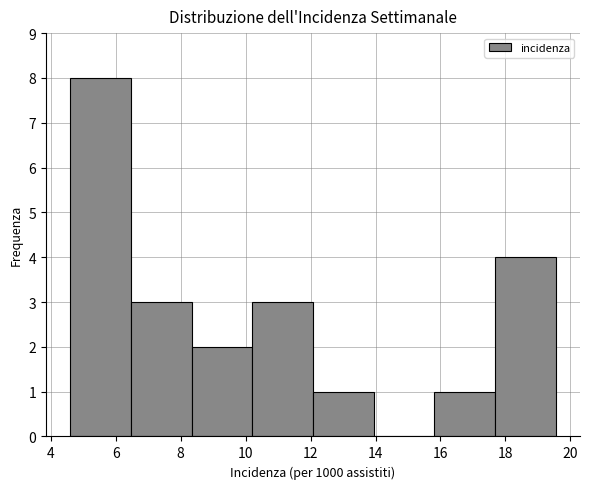

Over which range of the x-axis is the bar tallest?

4.6 to 6.4